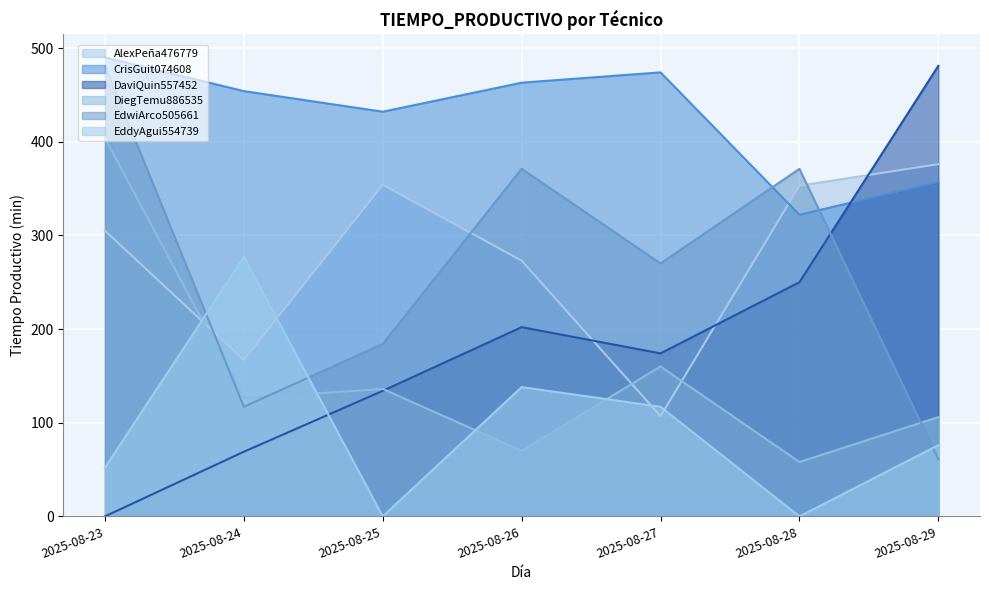

Count the number of data series in this chart.

6